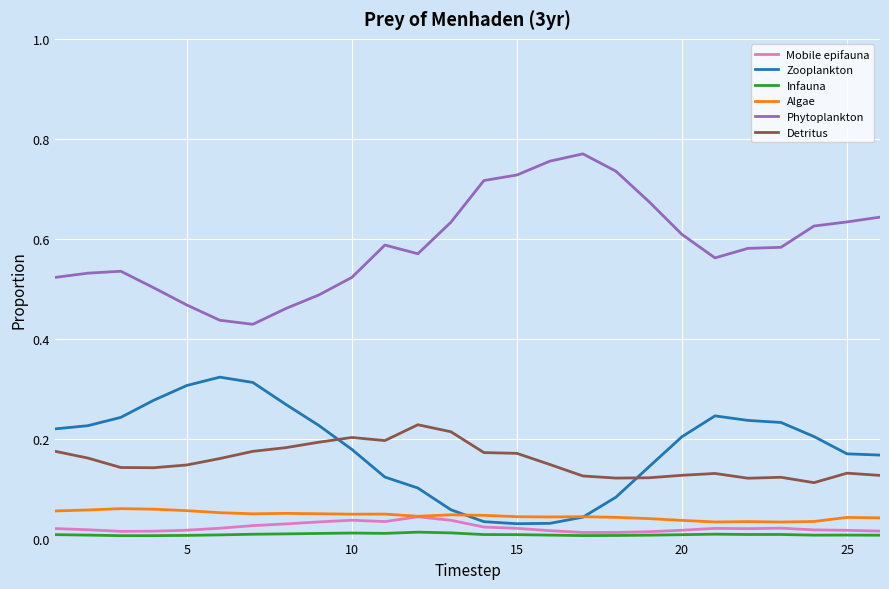

True or false: Mobile epifauna and Detritus intersect in this chart.

False